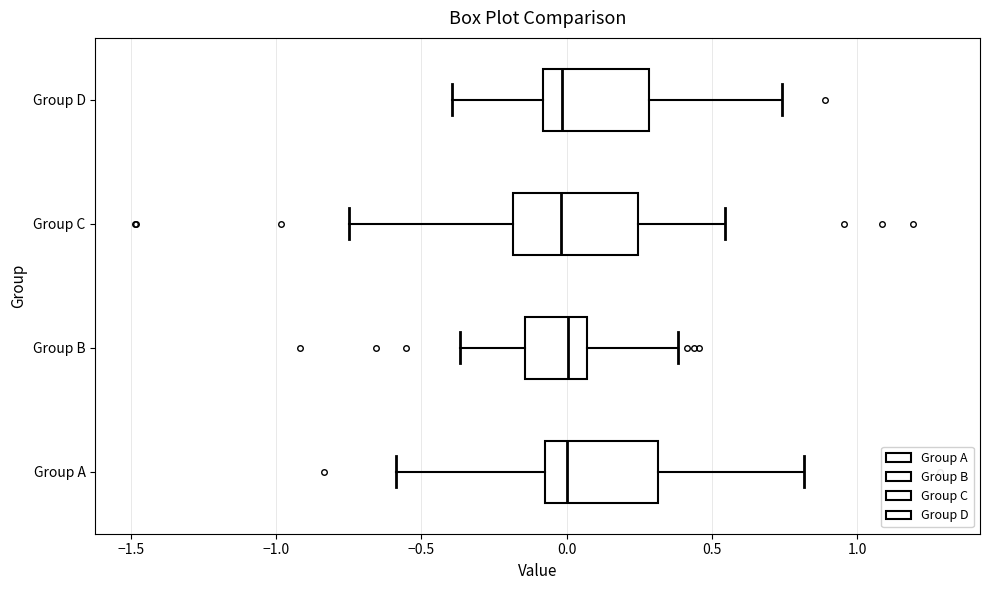

Where does the right whisker of the box for Group D end on the x-axis? The values are not printed on the chart, so give them approximately, as read against the axis.

0.75